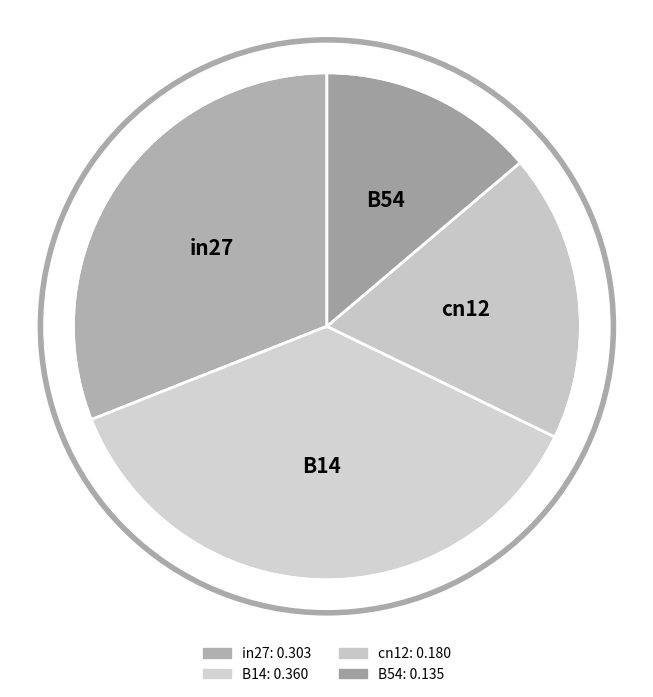

How many slices are in this pie chart?

4